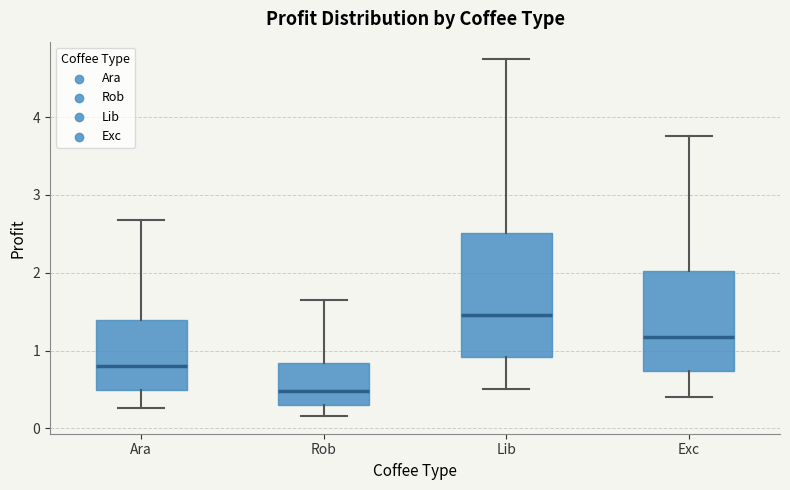

Comparing the boxes themselves (not the whiskers), which one is the tallest?

Lib